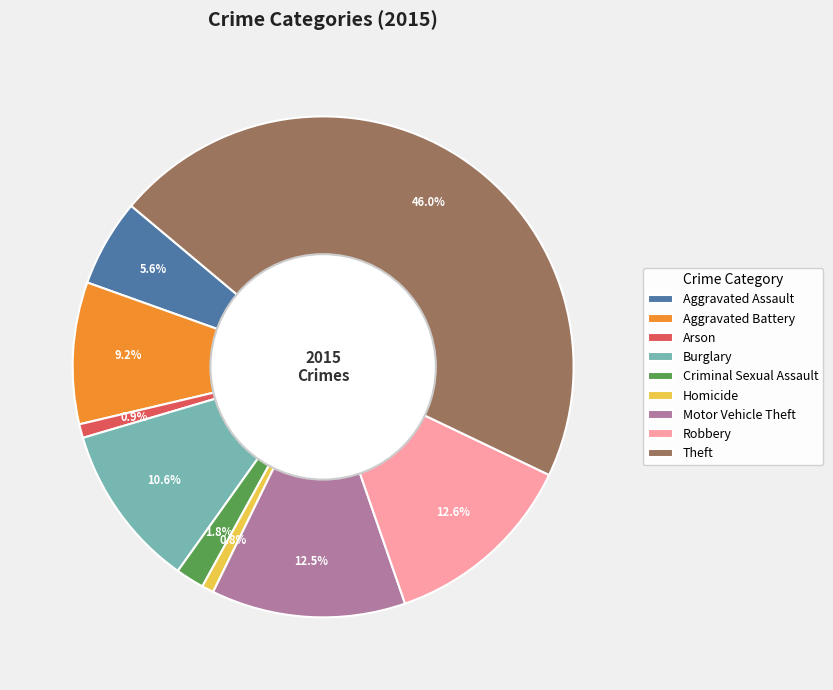

To the nearest percent, what is the combined percentage of Arson and Aggravated Battery?

10%